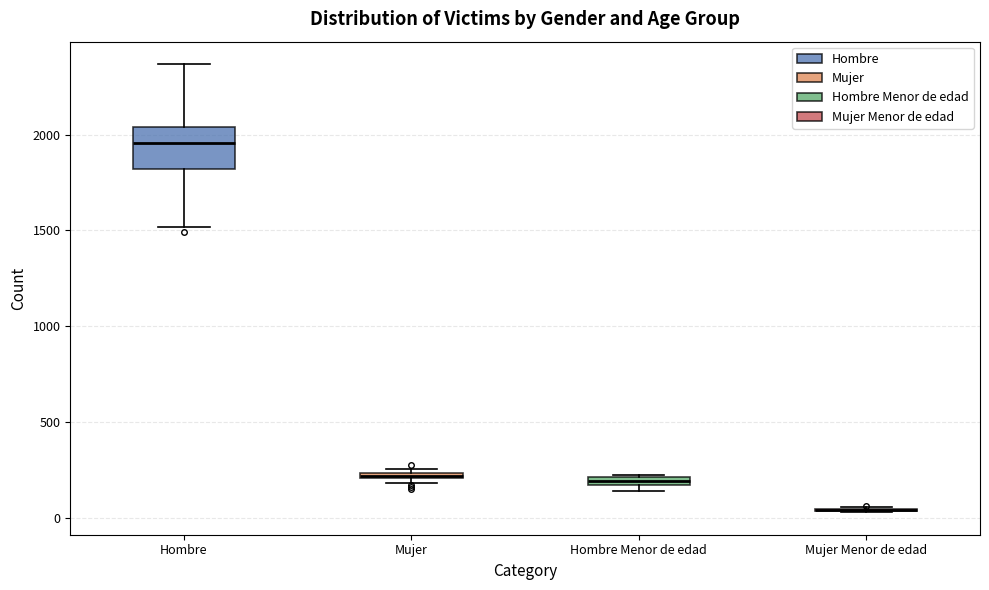

Where is the upper edge of the box for Hombre Menor de edad on the y-axis? The values are not printed on the chart, so give them approximately, as read against the axis.

200